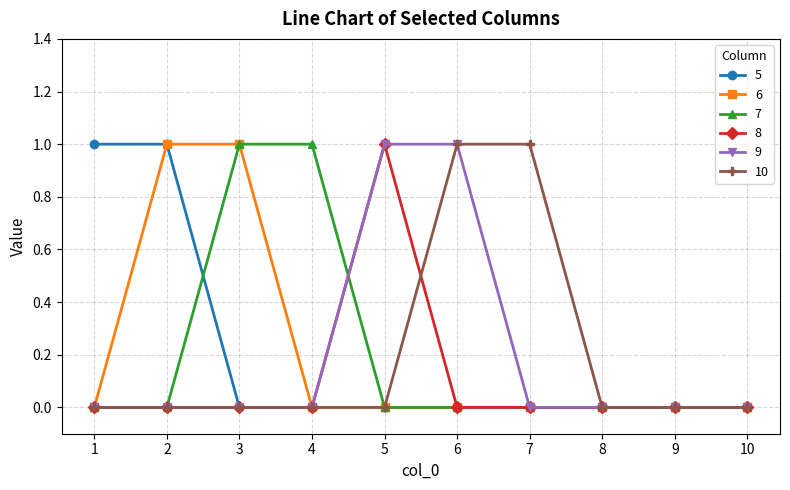

Between 7 and 10, which series saw the biggest shift?

10